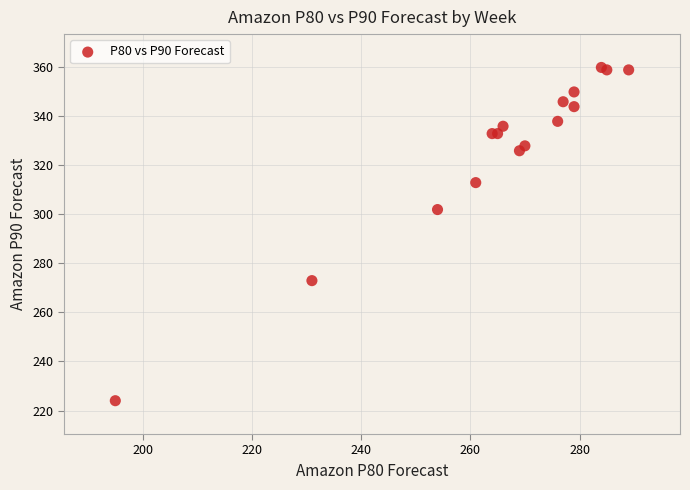

What Y value in the scatter plot is closest to 292?

302